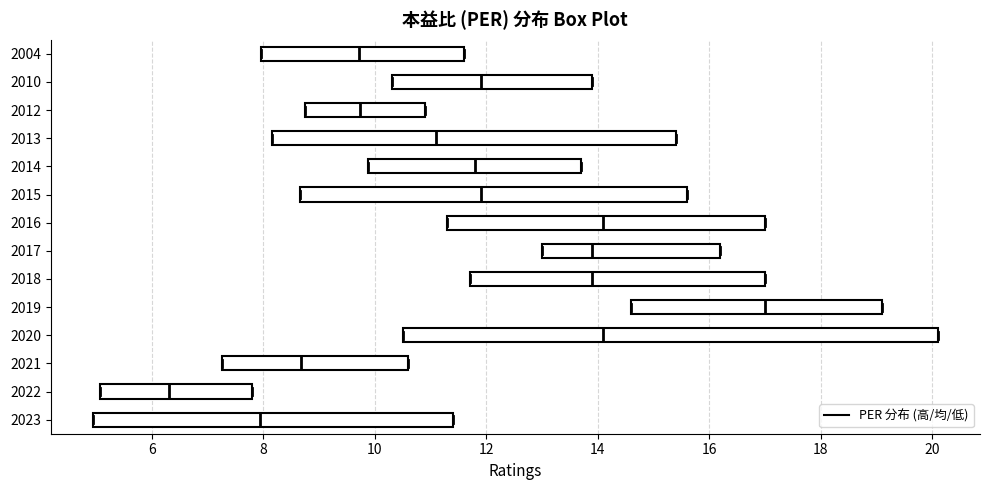

Where is the right edge of the box at y = 2018 on the x-axis? The values are not printed on the chart, so give them approximately, as read against the axis.

17.0